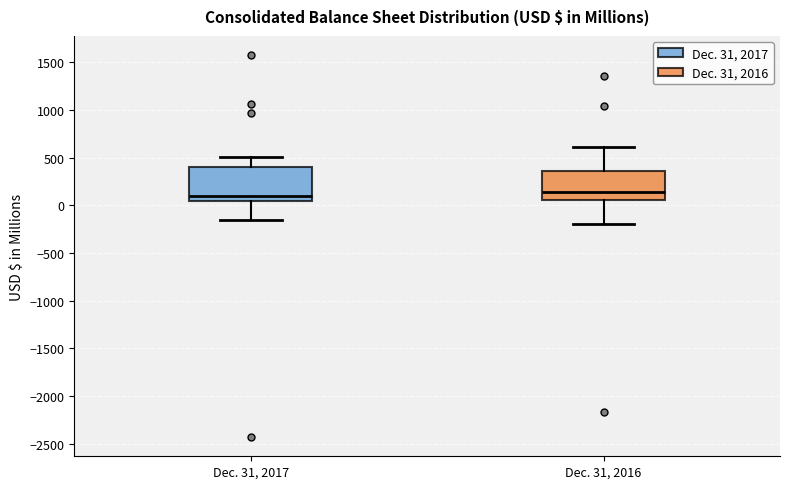

Where is the upper edge of the box for Dec. 31, 2017 on the y-axis? The values are not printed on the chart, so give them approximately, as read against the axis.

400